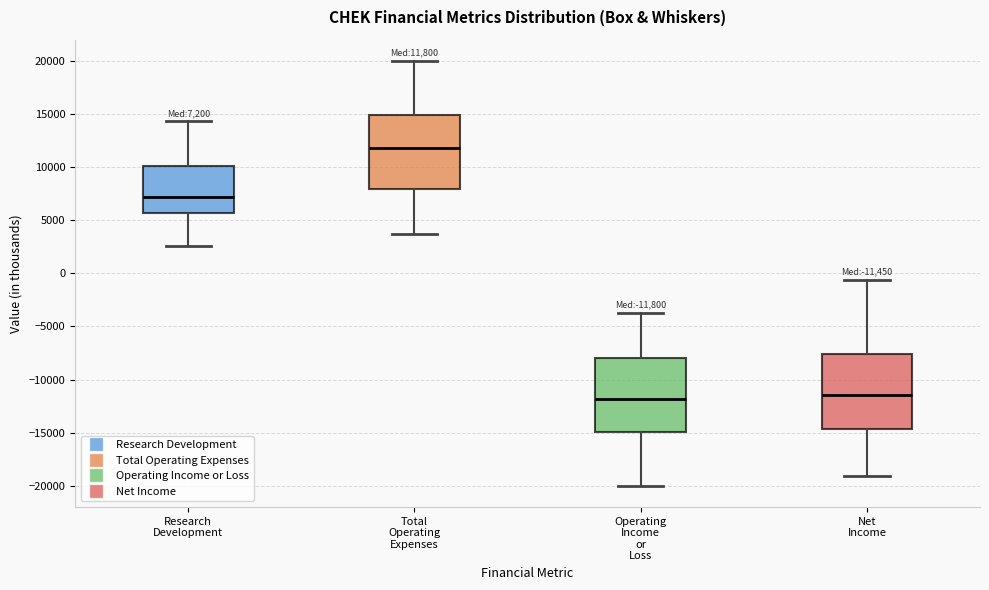

Which box's median line is the highest?

Total Operating Expenses